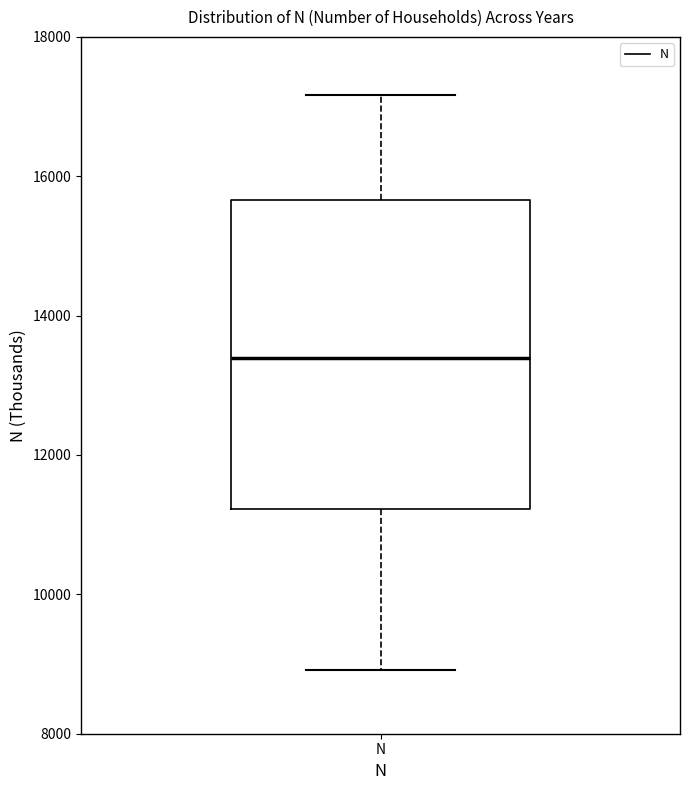

Where is the upper edge of the box for N on the y-axis? The values are not printed on the chart, so give them approximately, as read against the axis.

15600